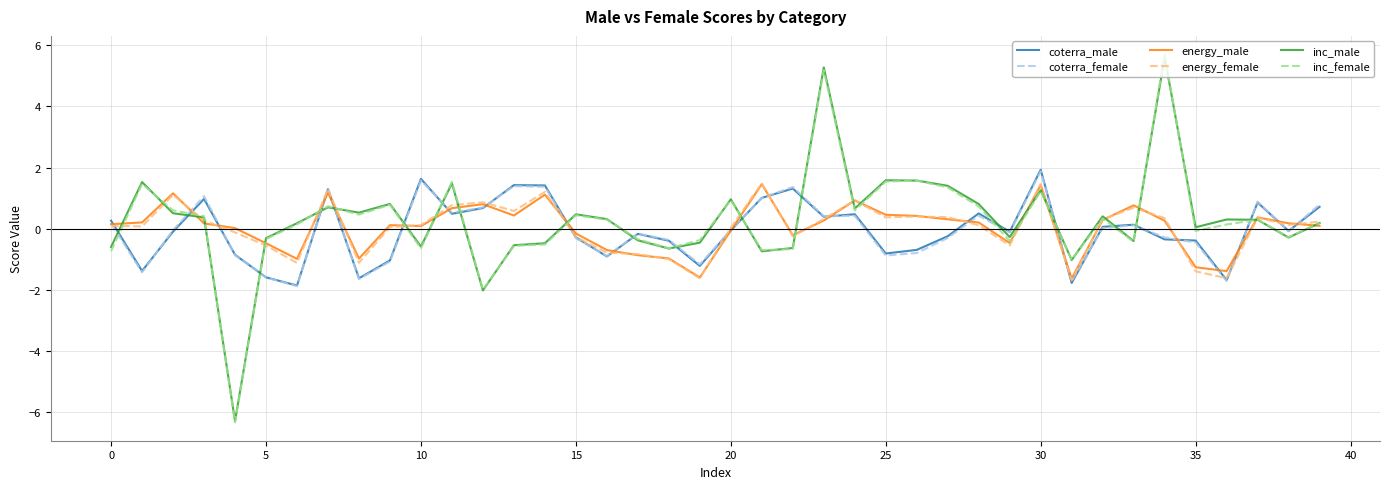

Count the number of categories in the chart.

40